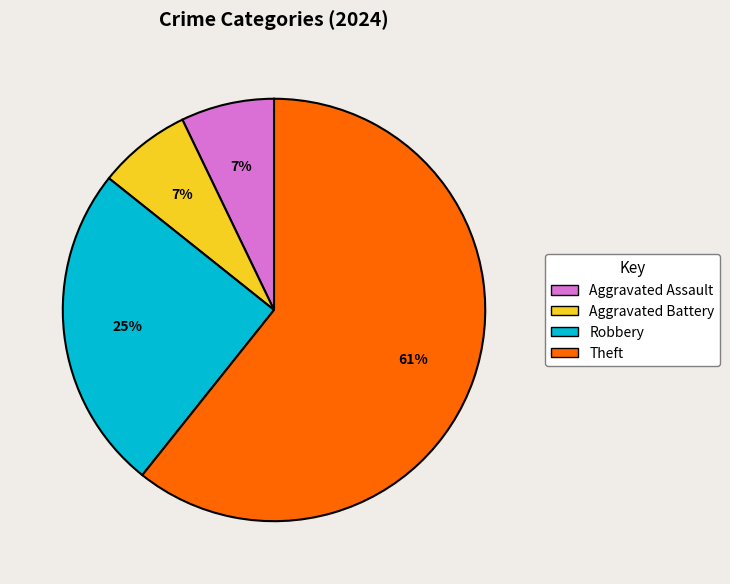

To the nearest percent, what percentage of the pie is Theft?

61%